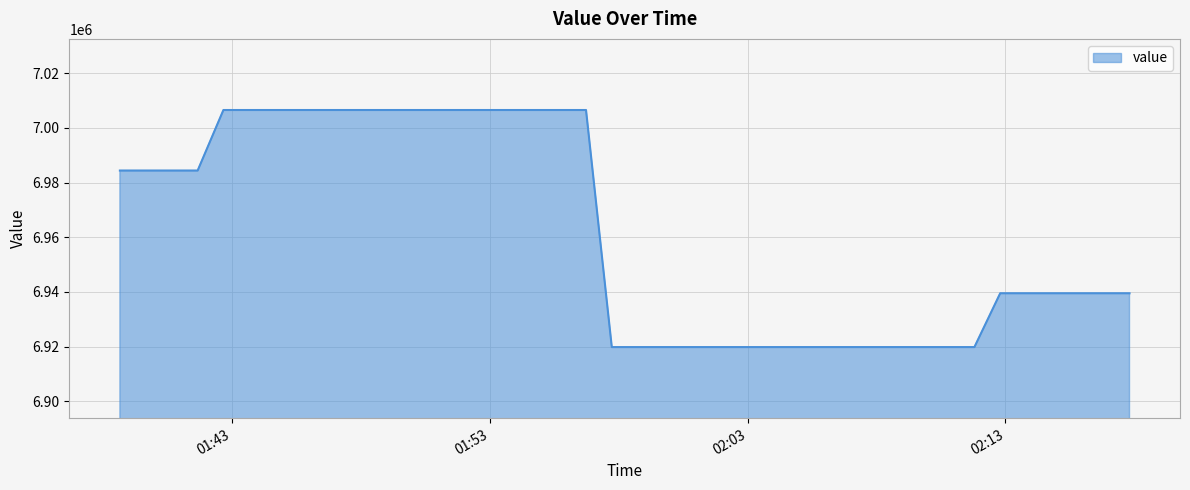

What is the maximum value shown in the chart?

7006531.3